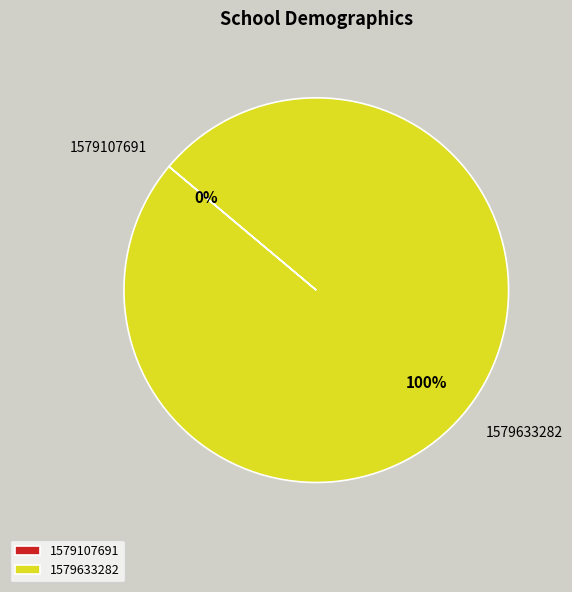

Does 1579633282 represent more than half of the total?

Yes